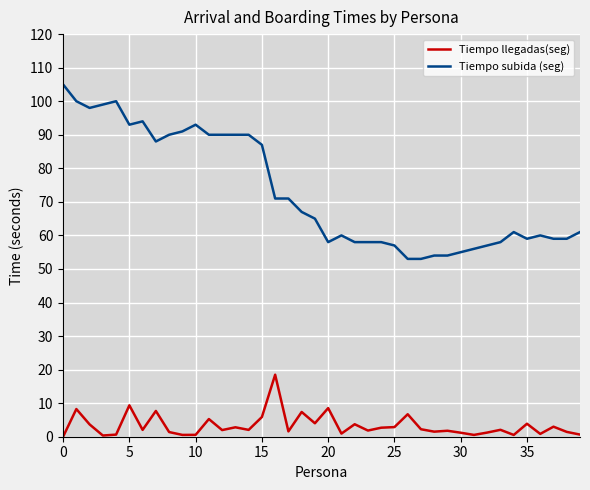

True or false: Tiempo llegadas(seg) and Tiempo subida (seg) cross at least once.

False